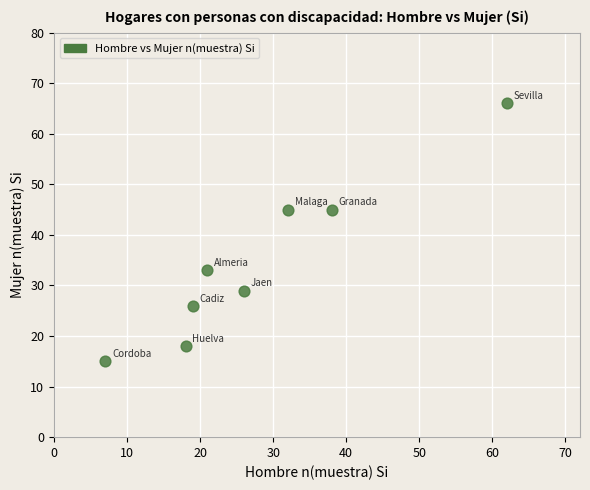

What is the range of Y values (max minus min)?

51